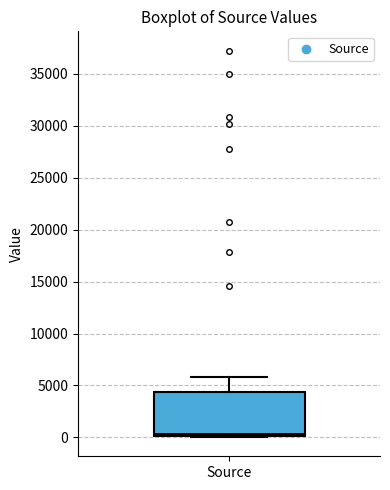

Read this box plot against the y-axis: the position of the median line, the range covered by the box, and the ends of both whiskers. The values are not printed on the chart, so give them approximately, as read against the axis.

median 500, box 0 to 4500, whiskers 0 to 6000